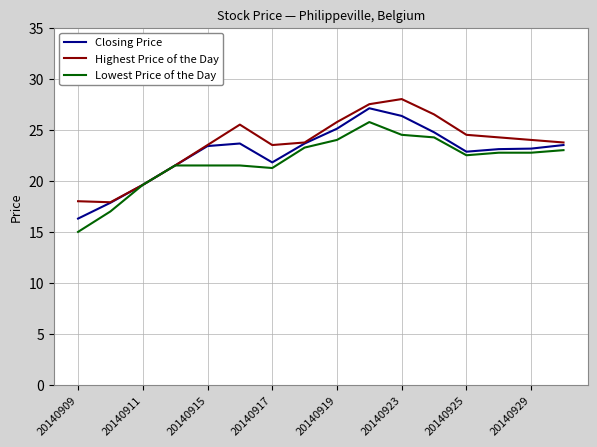

What is the minimum value shown in the chart?

15.0